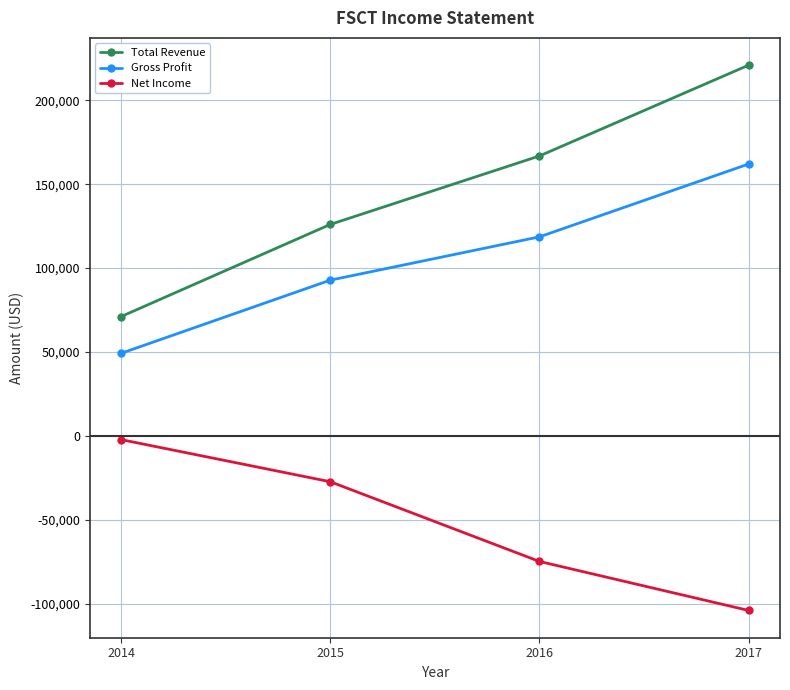

What is the average value of the Gross Profit series?

105650